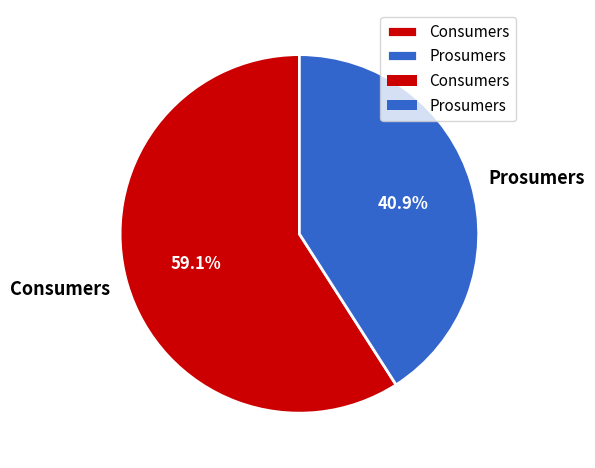

What percentage is the Consumers slice, to the nearest percent?

59%